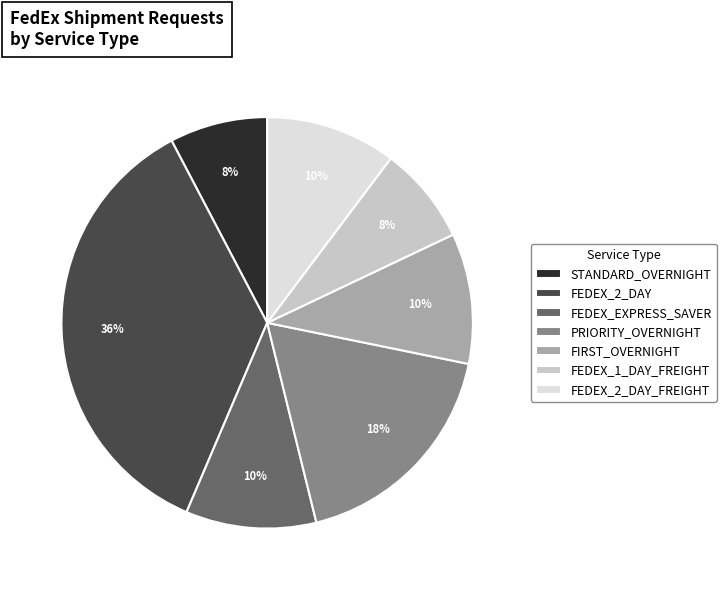

Which has a higher value, STANDARD_OVERNIGHT or FEDEX_2_DAY?

FEDEX_2_DAY